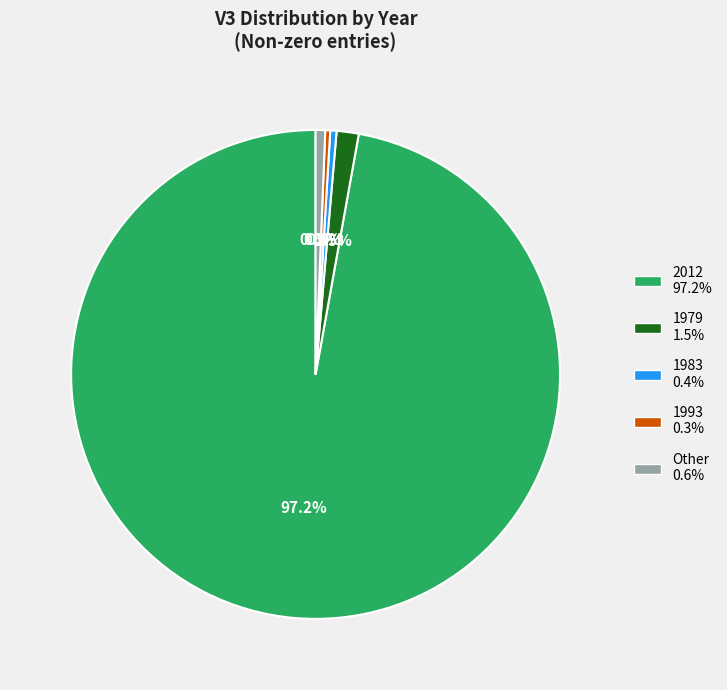

Is there a majority slice in this chart?

Yes